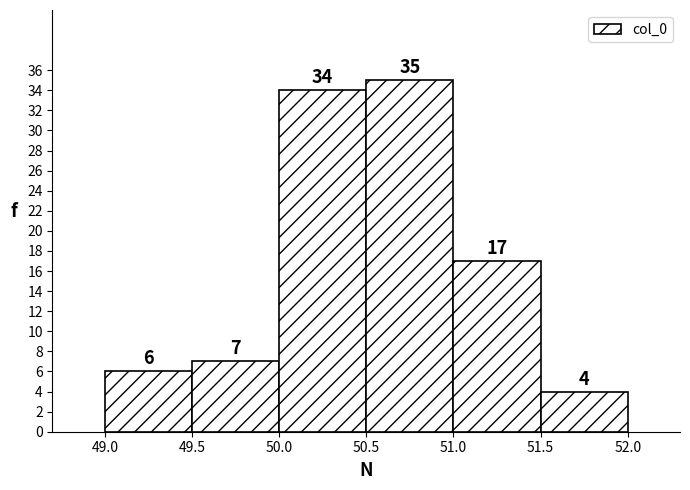

Reading left to right, list every bar in this chart as the range it spans on the x-axis followed by its height.

49.0 to 49.5: 6
49.5 to 50.0: 7
50.0 to 50.5: 34
50.5 to 51.0: 35
51.0 to 51.5: 17
51.5 to 52.0: 4